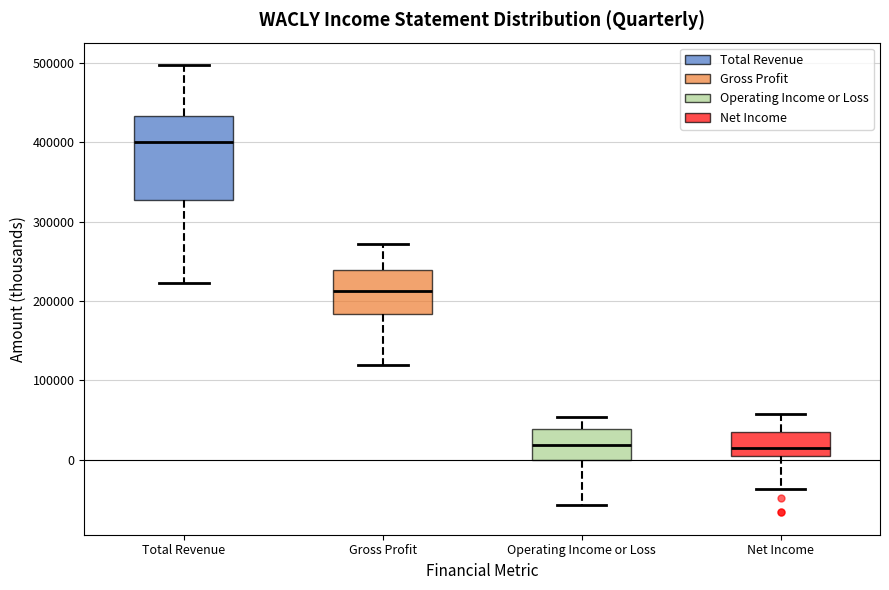

Where is the lower edge of the box for Total Revenue on the y-axis? The values are not printed on the chart, so give them approximately, as read against the axis.

330000